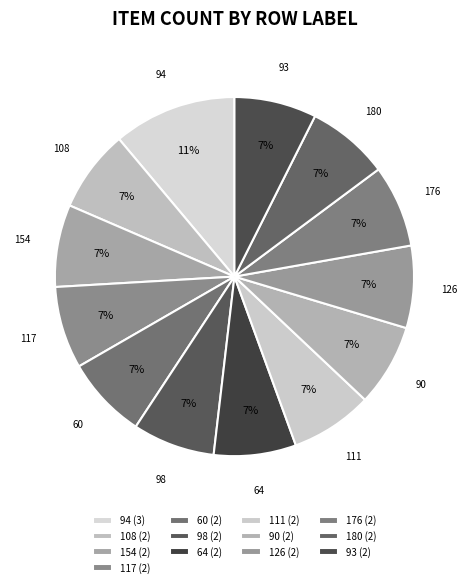

What percentage is the 154 slice, to the nearest percent?

7%